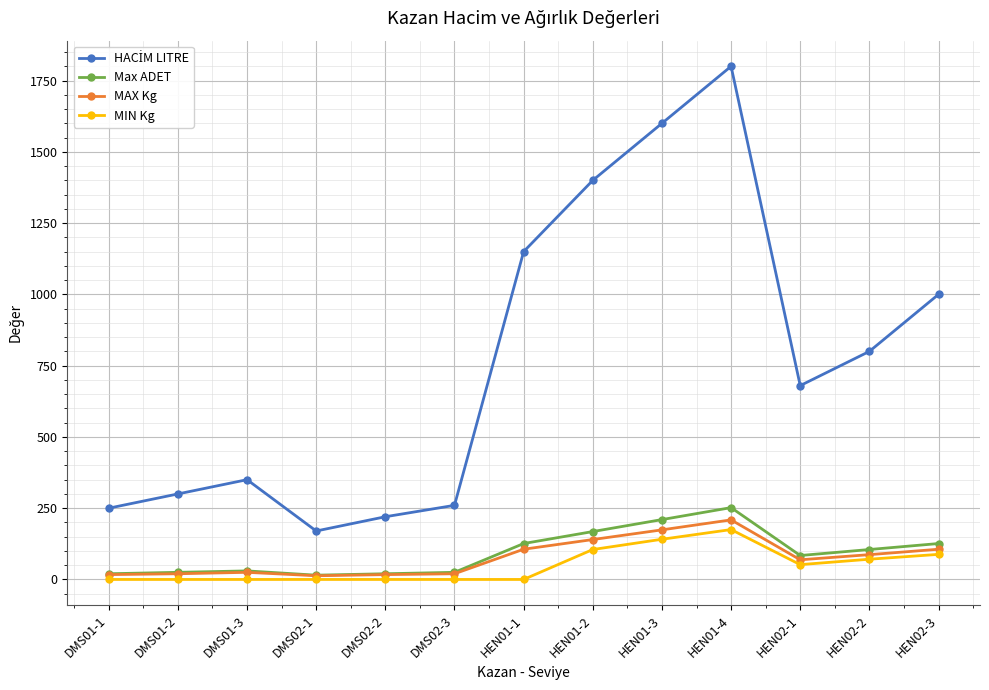

The value of MAX Kg at HEN01-2 is 221. True or false?

False